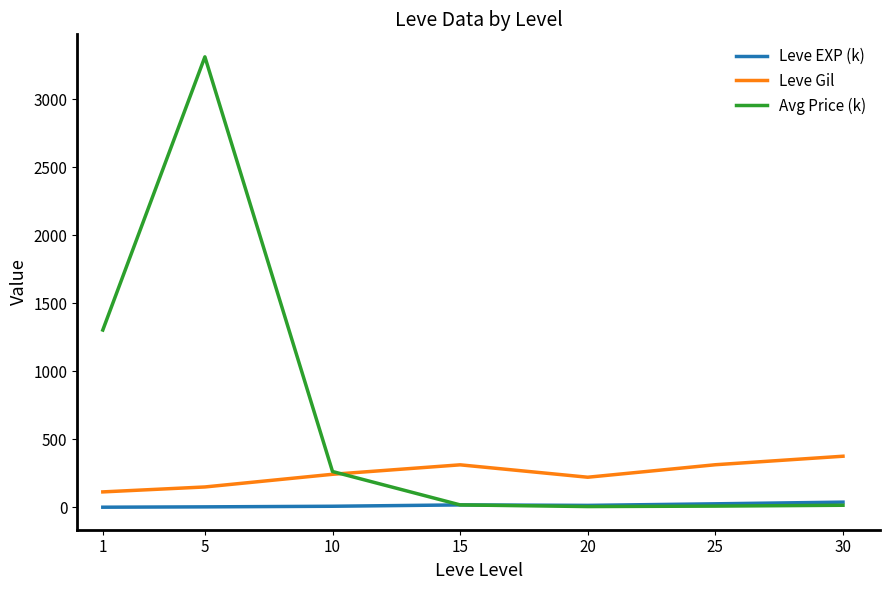

What is the sum of all Leve EXP (k) values?

105.4